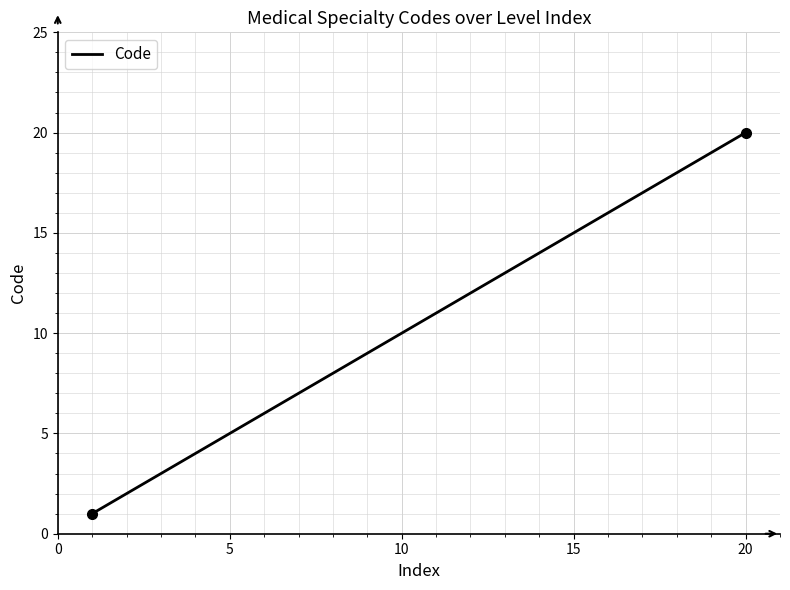

Reading left to right, transcribe all the data shown in this chart.

1	2	3	4	5	6	7	8	9	10	11	12	13	14	15	16	17	18	19	20